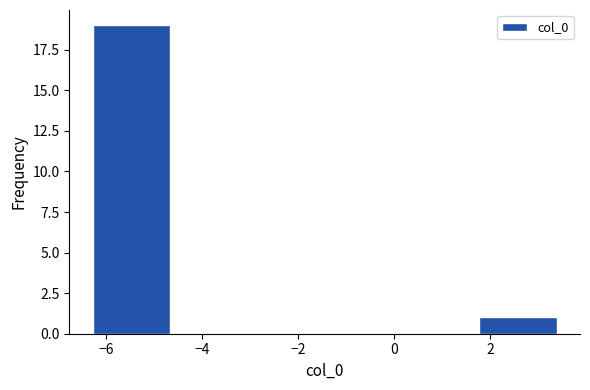

Which range on the x-axis has the tallest bar?

-6.2 to -4.6